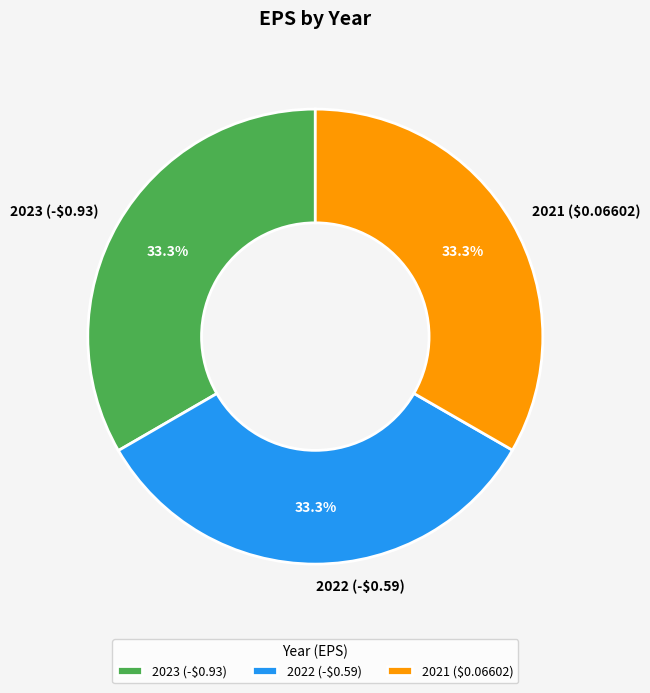

What portion of the pie excludes 2021 ($0.06602)?

66.7%